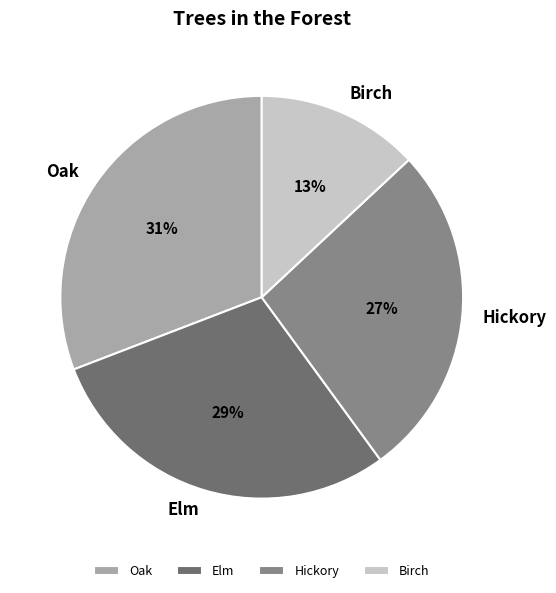

The Oak slice represents 39% of the pie. True or false?

False